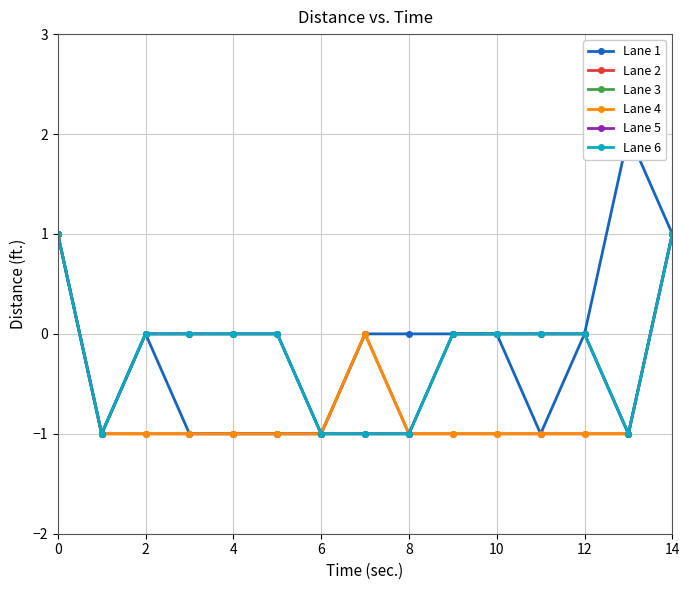

How many distinct data groups are displayed?

6